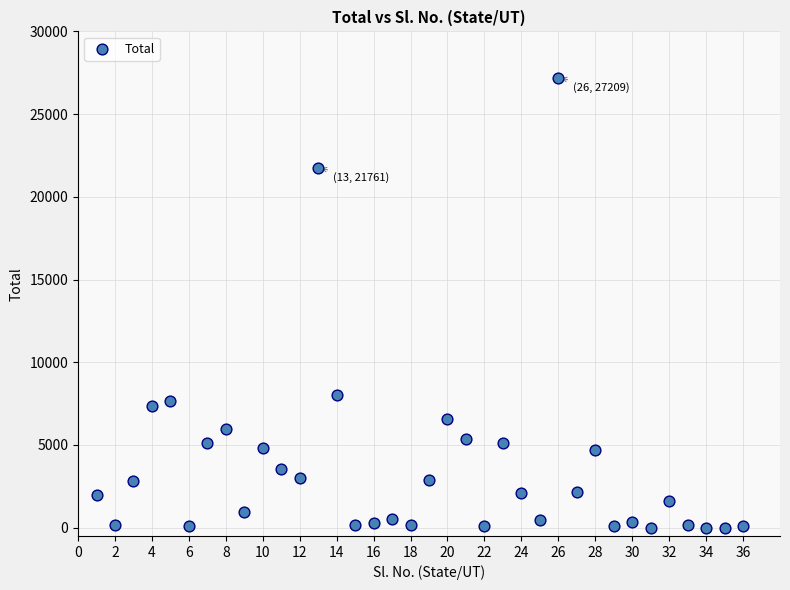

What is the range of X values (max minus min)?

35